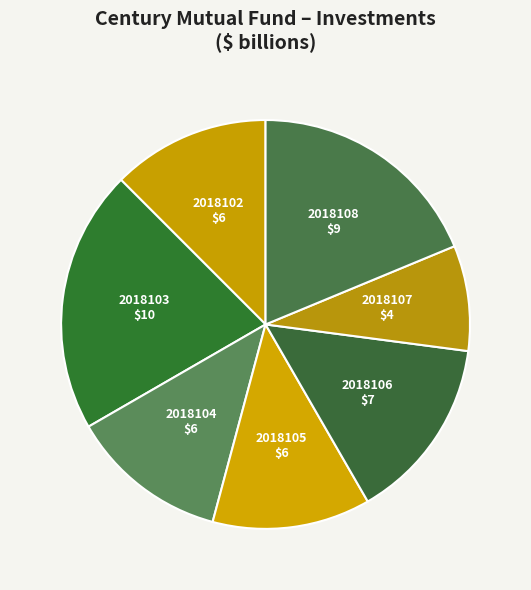

Is 2018107 the majority of the pie?

No